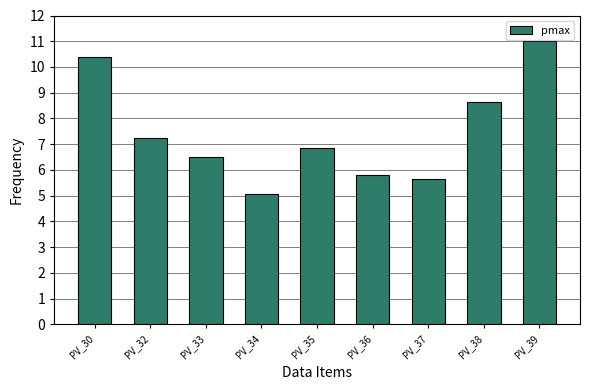

What is the difference between the values at PV_37 and PV_30?

4.8